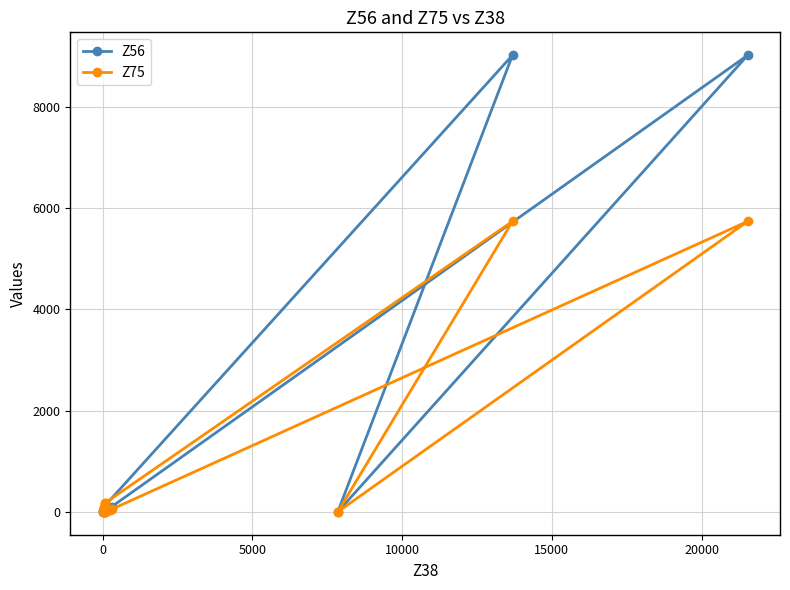

How many intersections are there between Z56 and Z75?

3